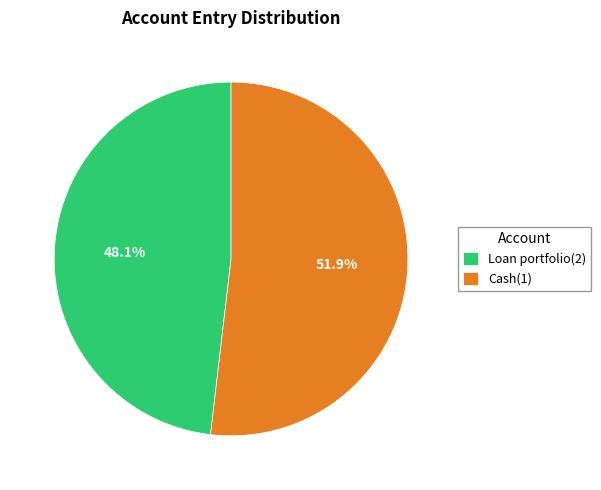

Is Loan portfolio(2) the majority of the pie?

No